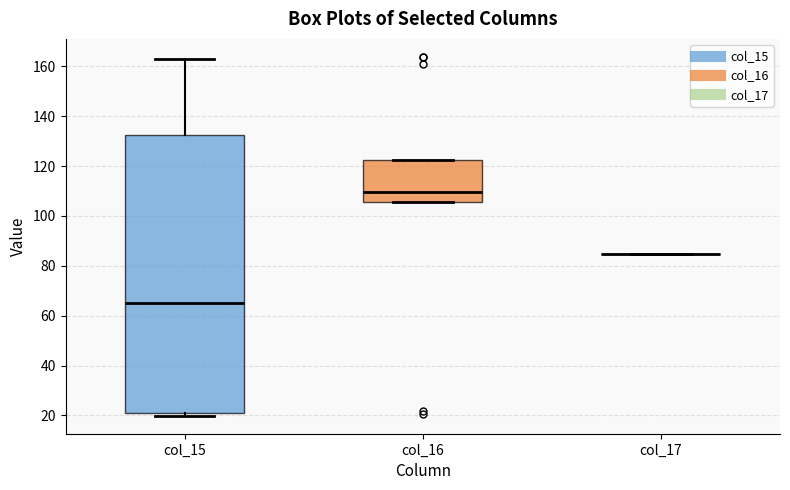

Where is the upper edge of the box for col_15 on the y-axis? The values are not printed on the chart, so give them approximately, as read against the axis.

132